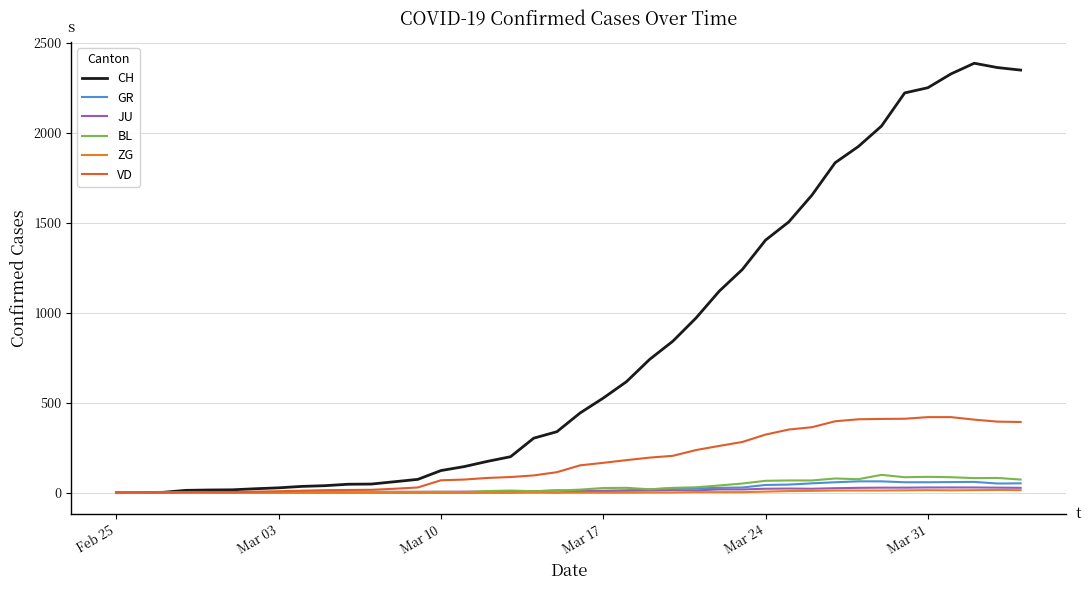

List the series in order of their peak value, lowest first.

ZG, JU, GR, BL, VD, CH